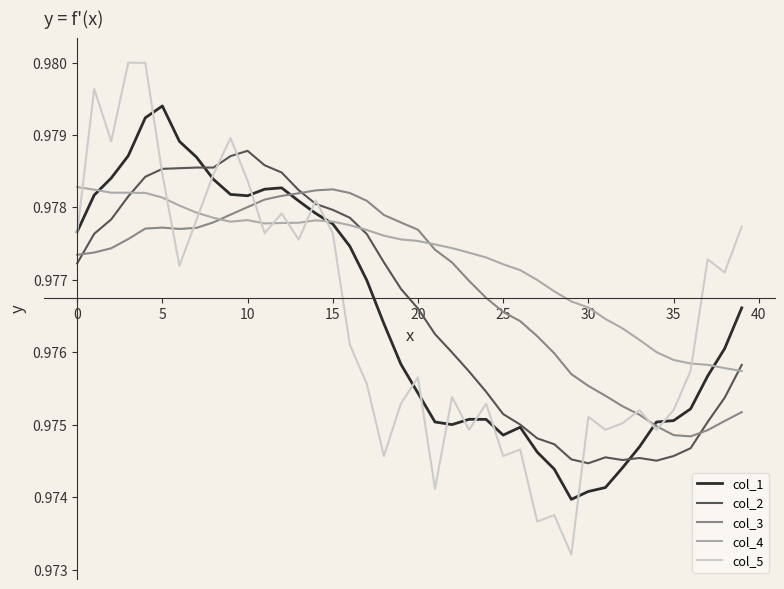

Which series has the widest spread of values?

col_5